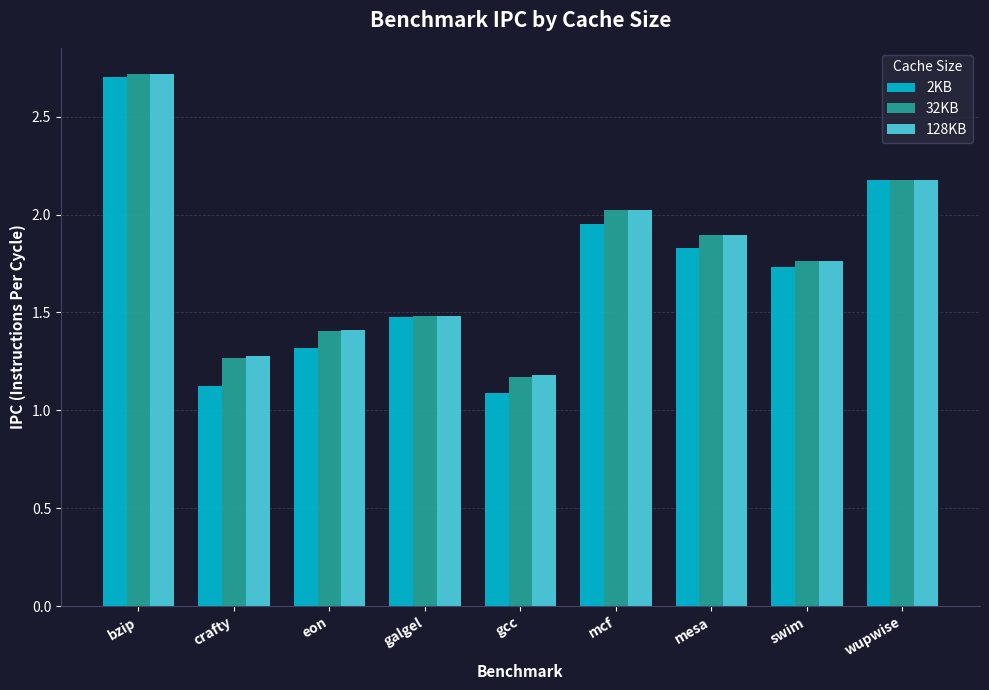

Is it true that 32KB equals 2.7 at swim?

False